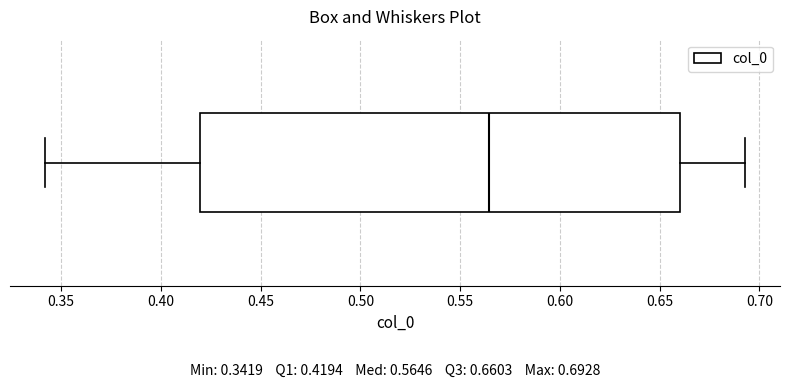

Transcribe this box plot: give where the median line is, the range the box spans, and where the two whiskers end, as read against the x-axis. The values are not printed on the chart, so give them approximately, as read against the axis.

median 0.565, box 0.420 to 0.660, whiskers 0.340 to 0.695